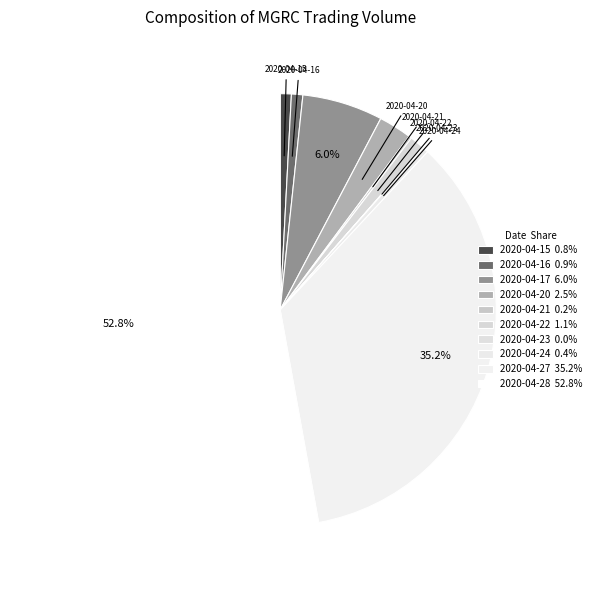

Is 2020-04-28 the majority of the pie?

Yes